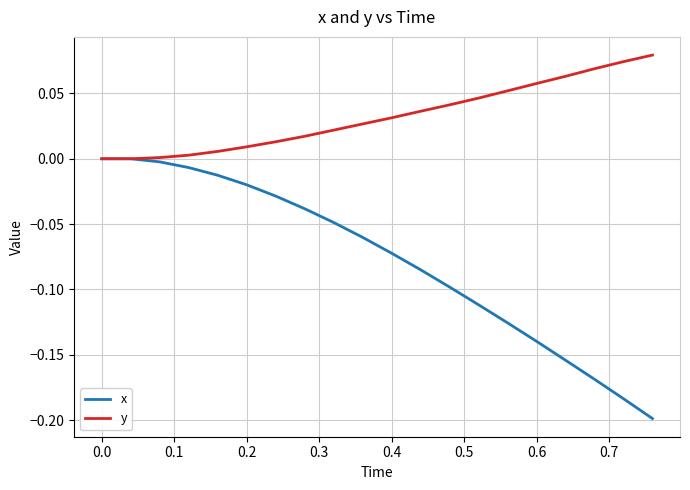

List the series in order of their overall mean, highest first.

y, x